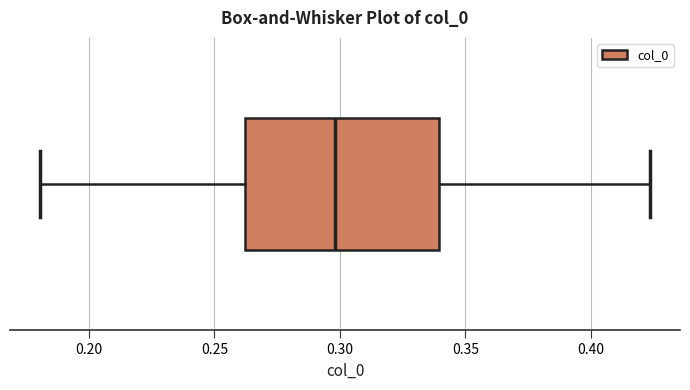

Where is the right edge of the box on the x-axis? The values are not printed on the chart, so give them approximately, as read against the axis.

0.340